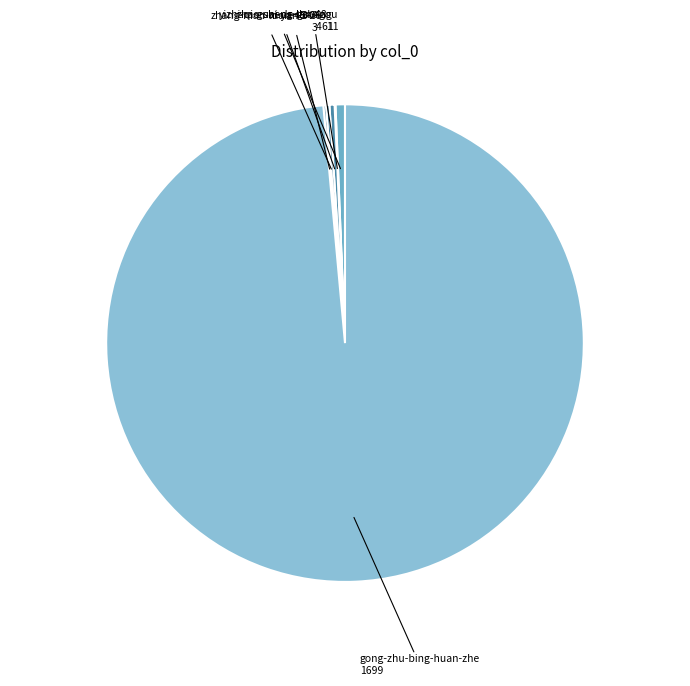

Which slice represents more than half of the pie?

gong-zhu-bing-huan-zhe